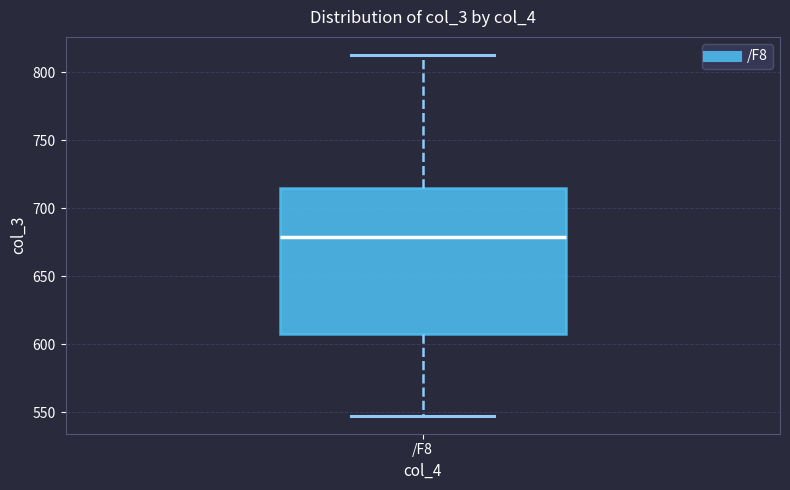

Transcribe this box plot: give where the median line is, the range the box spans, and where the two whiskers end, as read against the y-axis. The values are not printed on the chart, so give them approximately, as read against the axis.

median 680, box 605 to 715, whiskers 545 to 815